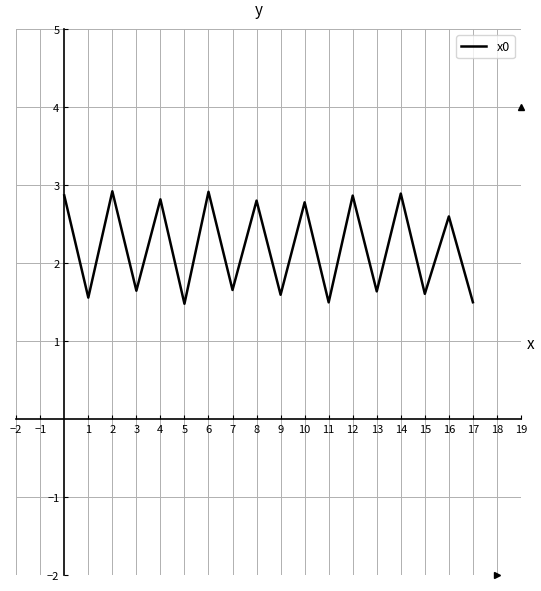

What is the sum of all values?

39.6